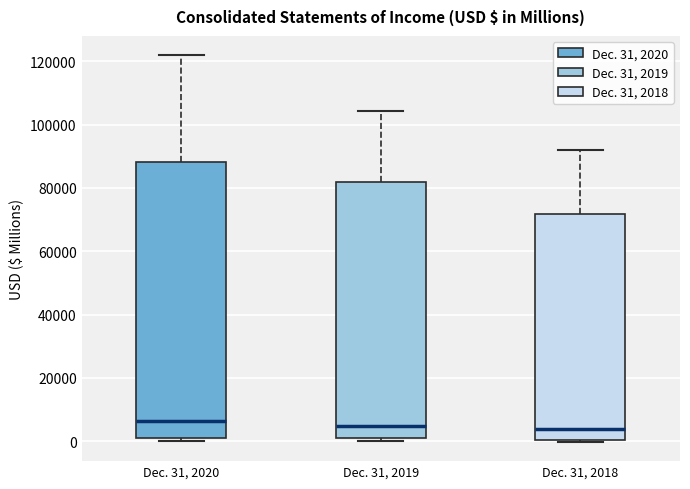

Reading left to right, transcribe this box plot: for each box, give where its median line is, the range the box spans, and where its two whiskers end, as read against the y-axis. The values are not printed on the chart, so give them approximately, as read against the axis.

Dec. 31, 2020: median 6000, box 0 to 88000, whiskers 0 (just below the box's lower edge) to 122000
Dec. 31, 2019: median 4000, box 2000 to 82000, whiskers 0 to 104000
Dec. 31, 2018: median 4000, box 0 to 72000, whiskers 0 to 92000